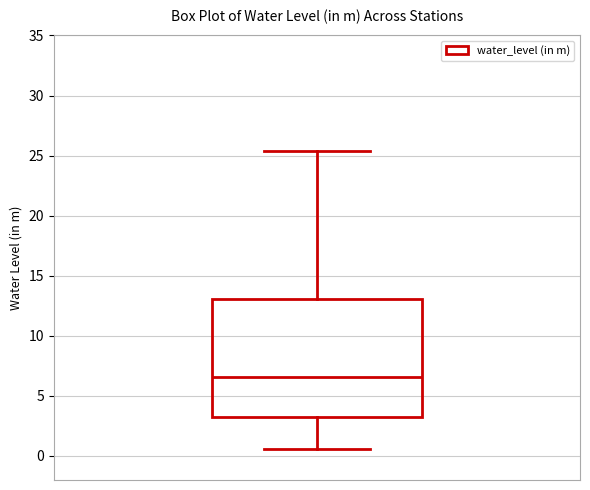

Where does the lower whisker of the box end on the y-axis? The values are not printed on the chart, so give them approximately, as read against the axis.

0.5